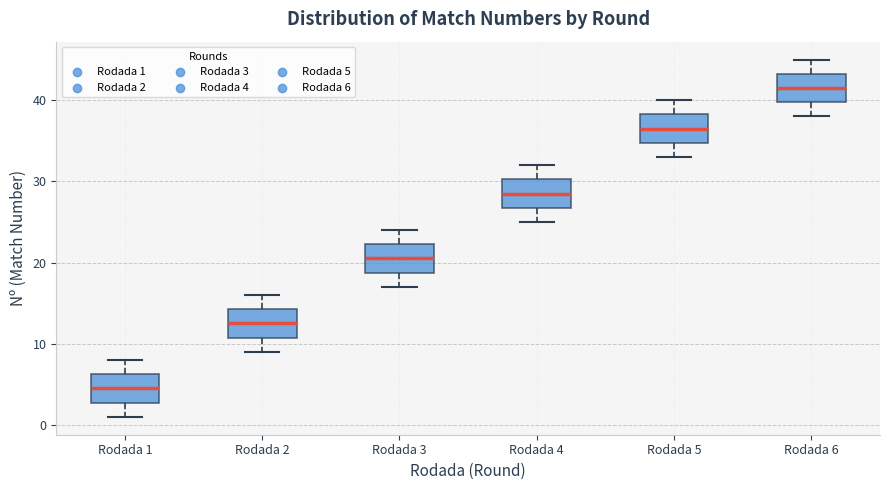

Reading left to right, transcribe this box plot: for each box, give where its median line is, the range the box spans, and where its two whiskers end, as read against the y-axis. The values are not printed on the chart, so give them approximately, as read against the axis.

Rodada 1: median 5, box 3 to 6, whiskers 1 to 8
Rodada 2: median 13, box 11 to 14, whiskers 9 to 16
Rodada 3: median 21, box 19 to 22, whiskers 17 to 24
Rodada 4: median 29, box 27 to 30, whiskers 25 to 32
Rodada 5: median 37, box 35 to 38, whiskers 33 to 40
Rodada 6: median 42, box 40 to 43, whiskers 38 to 45